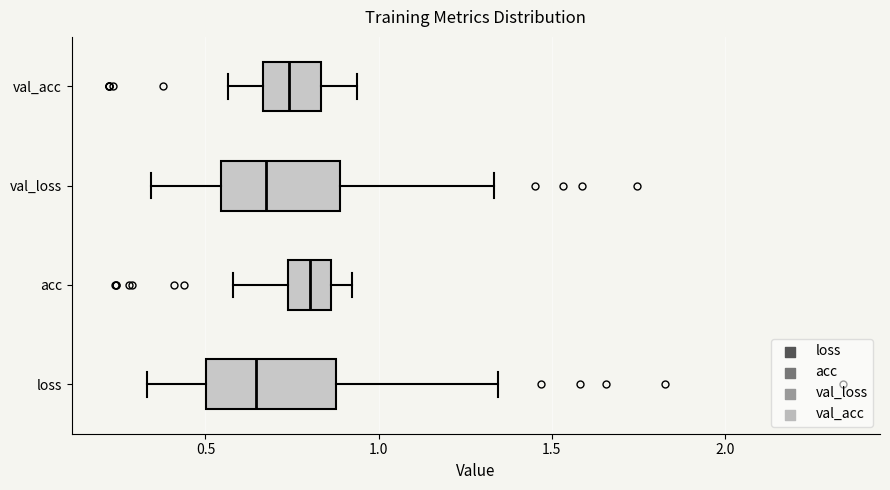

Reading bottom to top, transcribe this box plot: for each box, give where its median line is, the range the box spans, and where its two whiskers end, as read against the x-axis. The values are not printed on the chart, so give them approximately, as read against the axis.

loss: median 0.65, box 0.50 to 0.90, whiskers 0.35 to 1.35
acc: median 0.80, box 0.75 to 0.85, whiskers 0.60 to 0.90
val_loss: median 0.70, box 0.55 to 0.90, whiskers 0.35 to 1.35
val_acc: median 0.75, box 0.65 to 0.85, whiskers 0.55 to 0.95